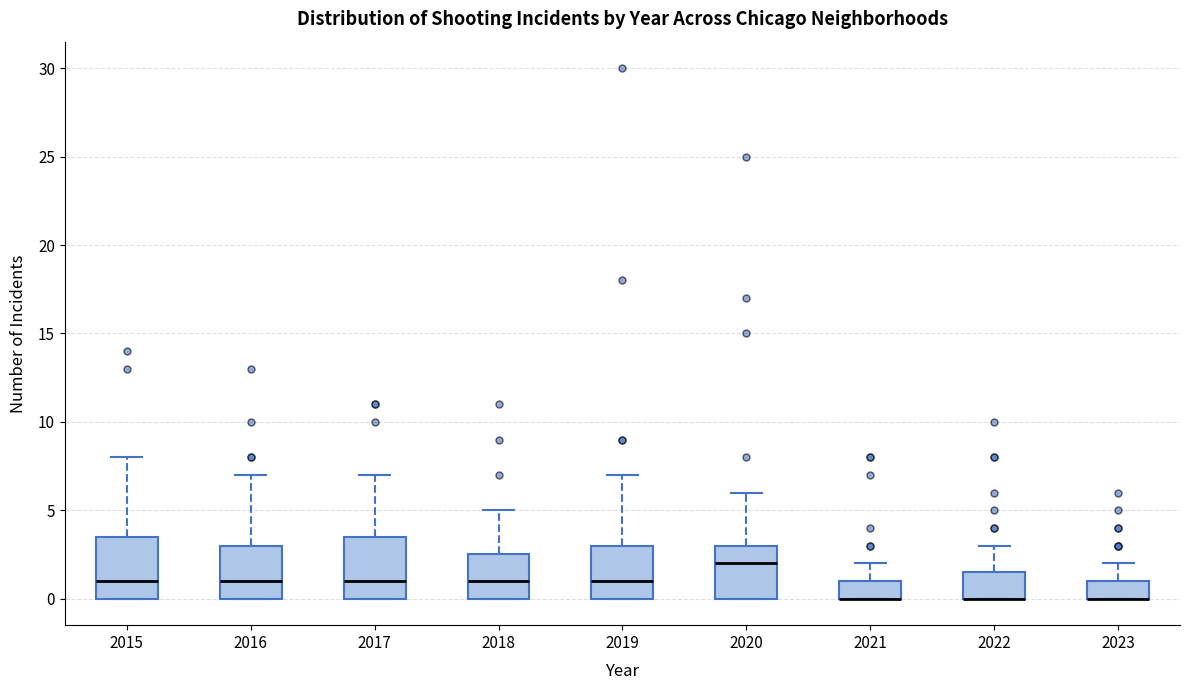

Reading left to right, read every box against the y-axis: the position of its median line, the range the box covers, and the ends of its whiskers. The values are not printed on the chart, so give them approximately, as read against the axis.

2015: median 1.0, box 0.0 to 3.5, whiskers 0.0 to 8.0
2016: median 1.0, box 0.0 to 3.0, whiskers 0.0 to 7.0
2017: median 1.0, box 0.0 to 3.5, whiskers 0.0 to 7.0
2018: median 1.0, box 0.0 to 2.5, whiskers 0.0 to 5.0
2019: median 1.0, box 0.0 to 3.0, whiskers 0.0 to 7.0
2020: median 2.0, box 0.0 to 3.0, whiskers 0.0 to 6.0
2021: median 0.0 (drawn on the box's lower edge), box 0.0 to 1.0, whiskers 0.0 to 2.0
2022: median 0.0 (drawn on the box's lower edge), box 0.0 to 1.5, whiskers 0.0 to 3.0
2023: median 0.0 (drawn on the box's lower edge), box 0.0 to 1.0, whiskers 0.0 to 2.0